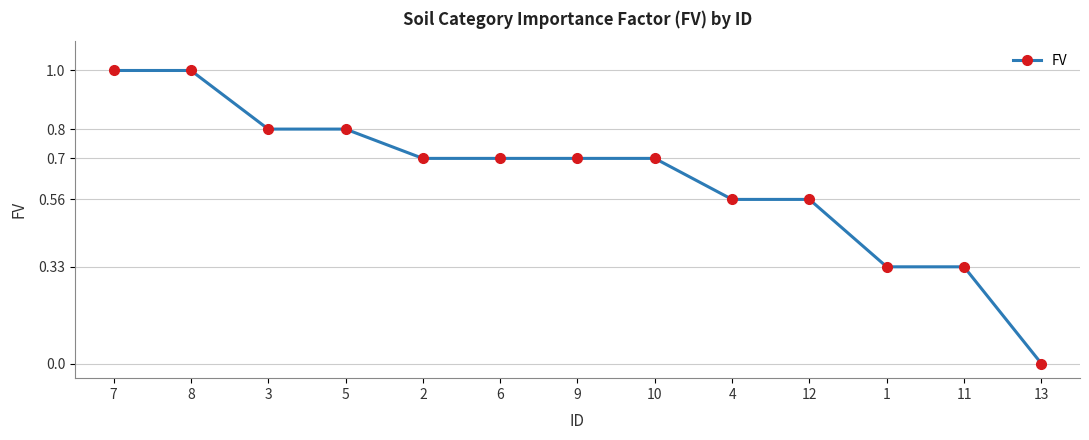

How many positive values are there?

12